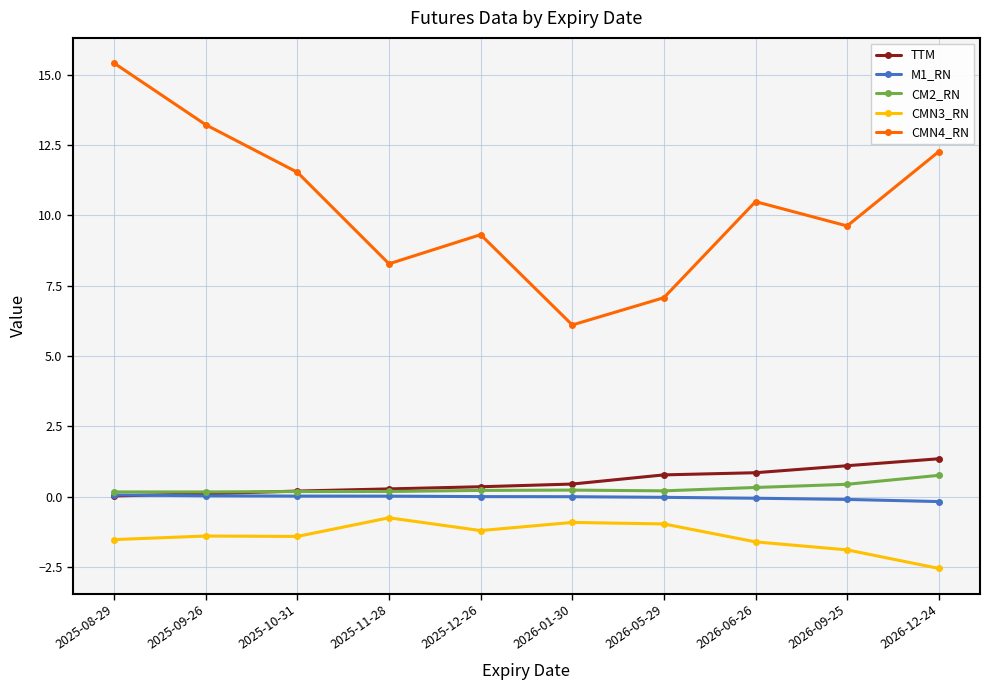

Which series has the widest spread of values?

CMN4_RN